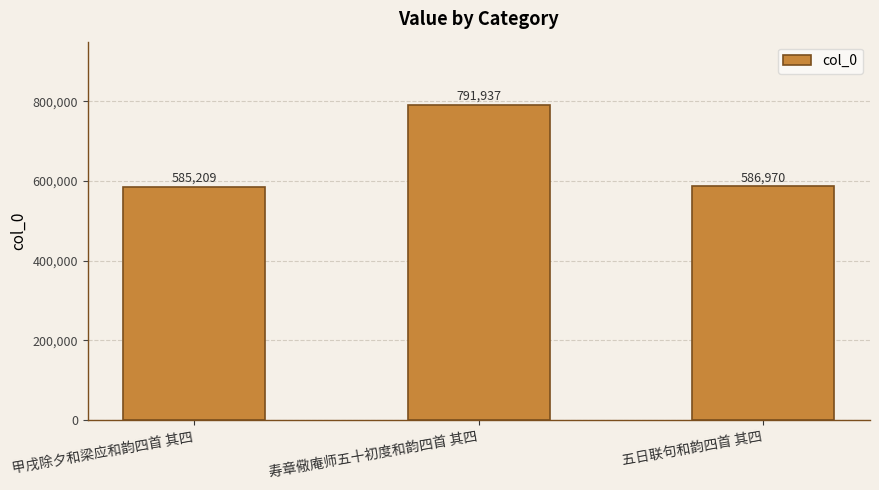

At which category does the chart reach its minimum across all series?

甲戌除夕和梁应和韵四首 其四